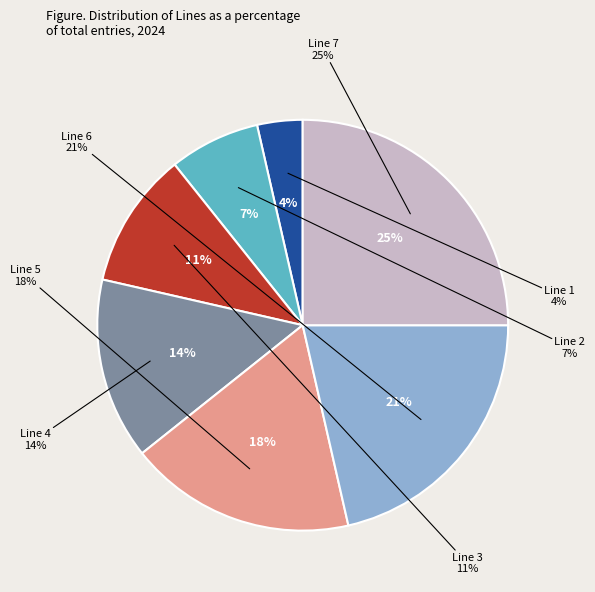

Is there any slice that represents more than half of the pie?

No